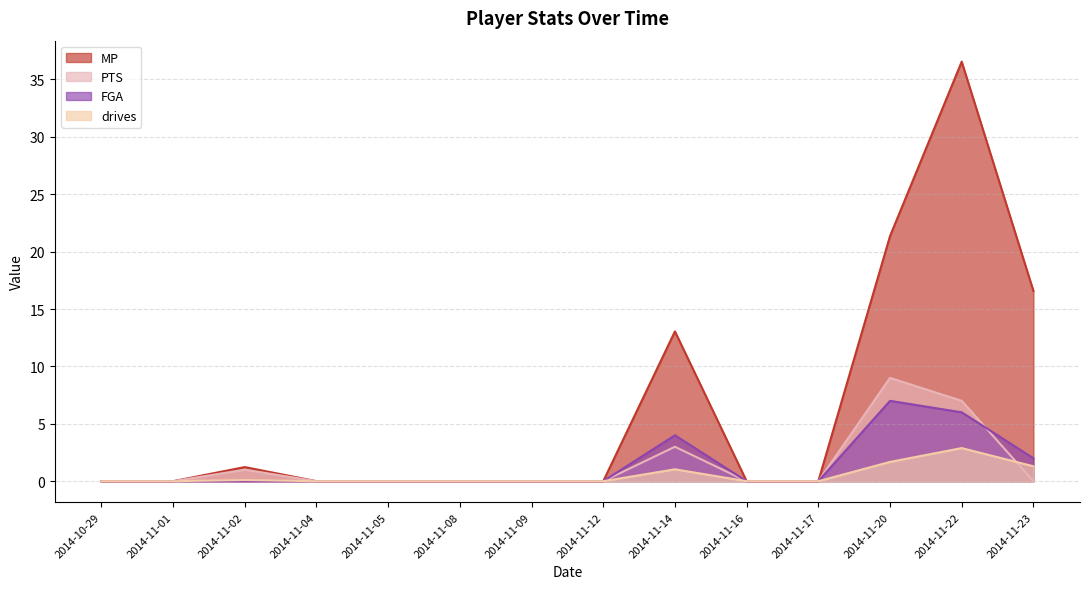

True or false: PTS and FGA cross at least once.

True